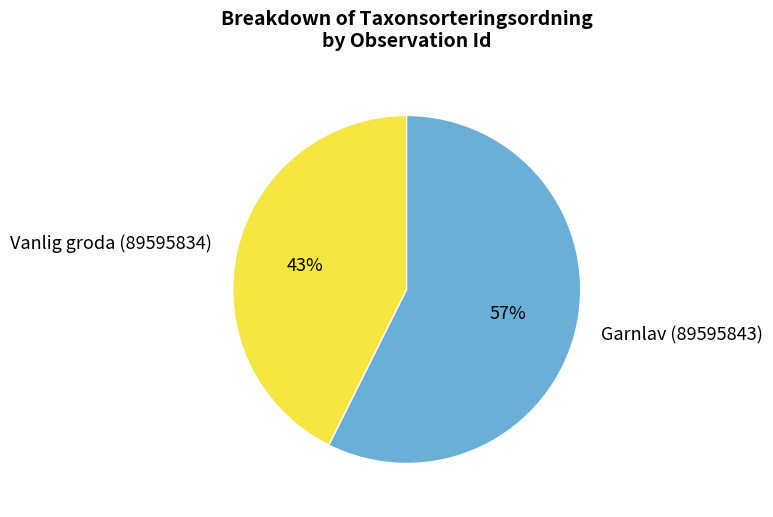

Which category accounts for the majority?

Garnlav (89595843)